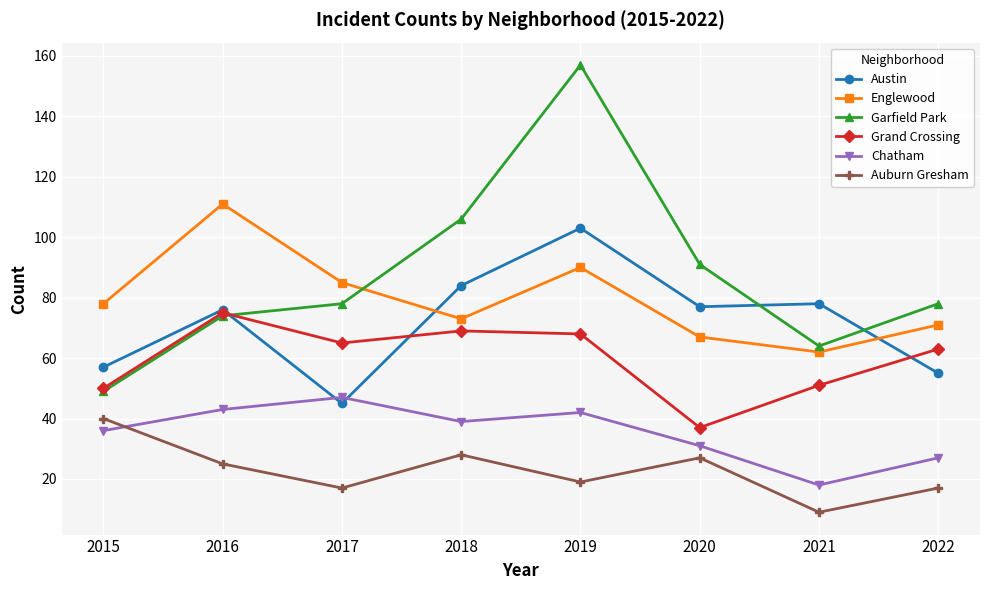

Does the chart have visible grid lines?

Yes